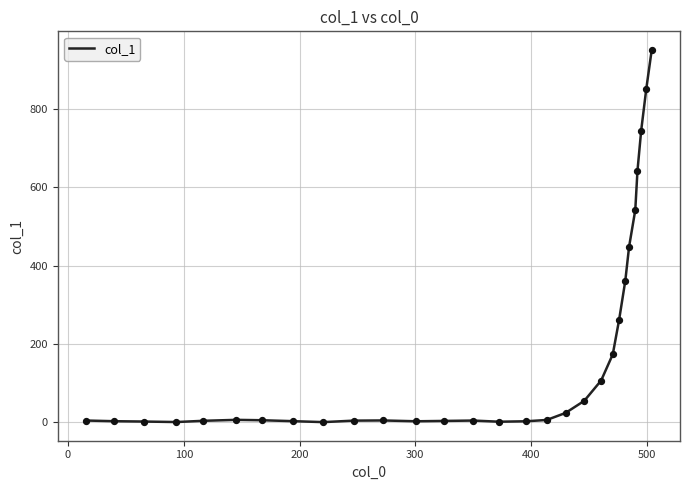

What is the difference between the maximum and minimum values?

950.3